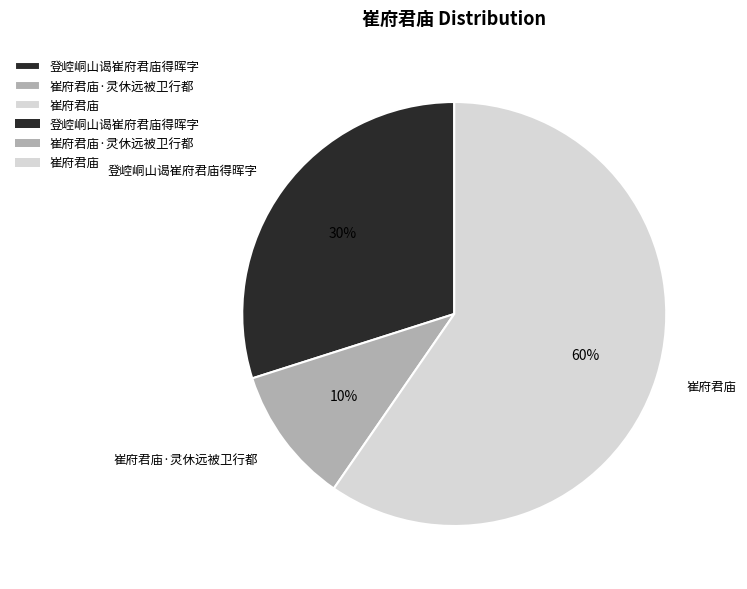

True or false: 崔府君庙·灵休远被卫行都 accounts for 10% of the total.

True